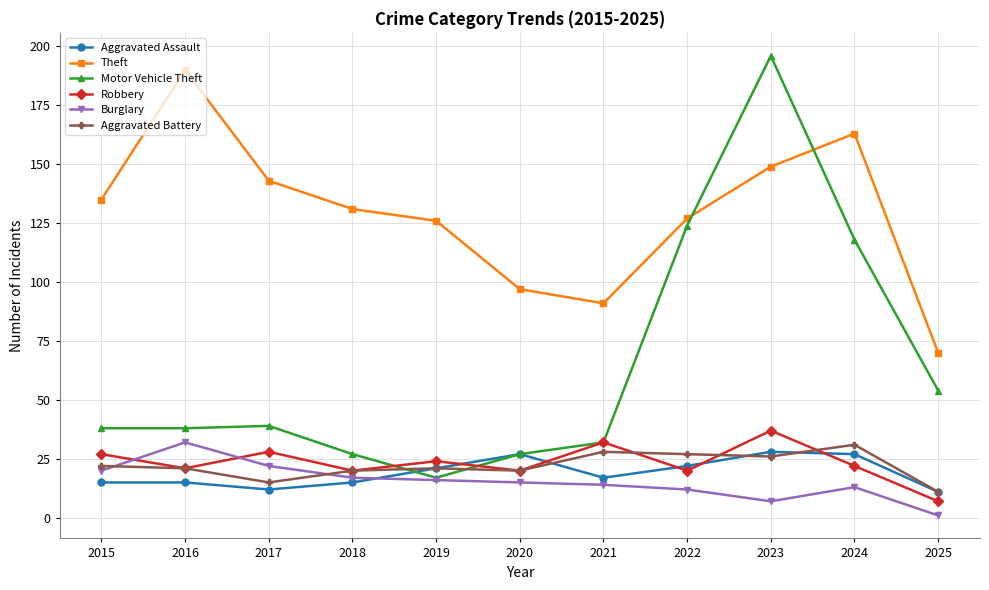

What is the value of the Aggravated Battery point at the 9th from the left?

26